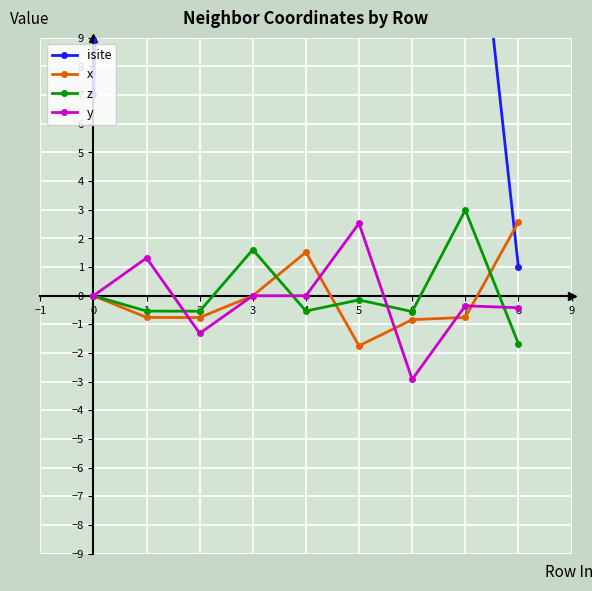

Which series has the widest spread of values?

isite